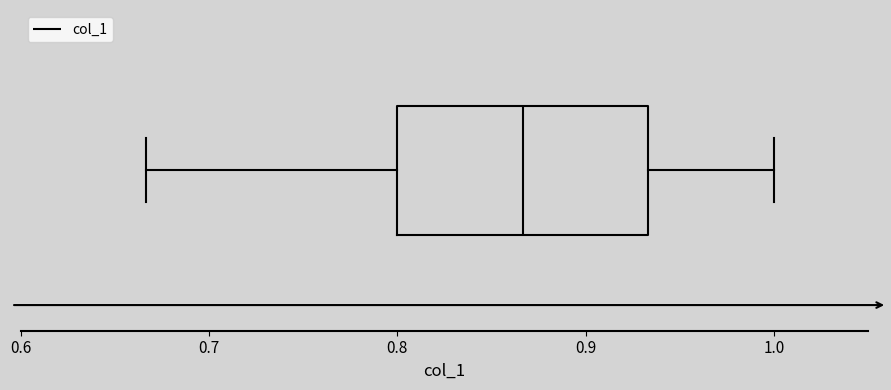

Read this box plot against the x-axis: the position of the median line, the range covered by the box, and the ends of both whiskers. The values are not printed on the chart, so give them approximately, as read against the axis.

median 0.87, box 0.80 to 0.93, whiskers 0.67 to 1.00